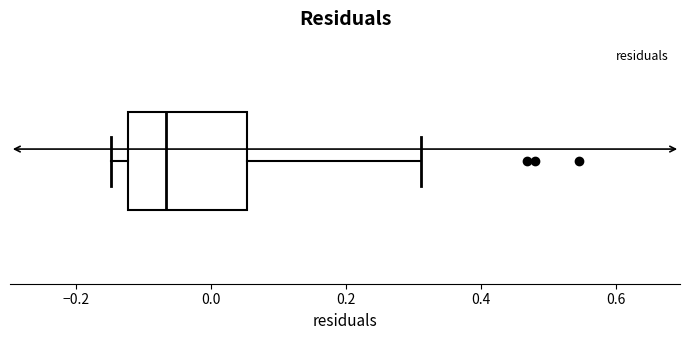

Read this box plot against the x-axis: the position of the median line, the range covered by the box, and the ends of both whiskers. The values are not printed on the chart, so give them approximately, as read against the axis.

median -0.06, box -0.12 to 0.06, whiskers -0.14 to 0.32